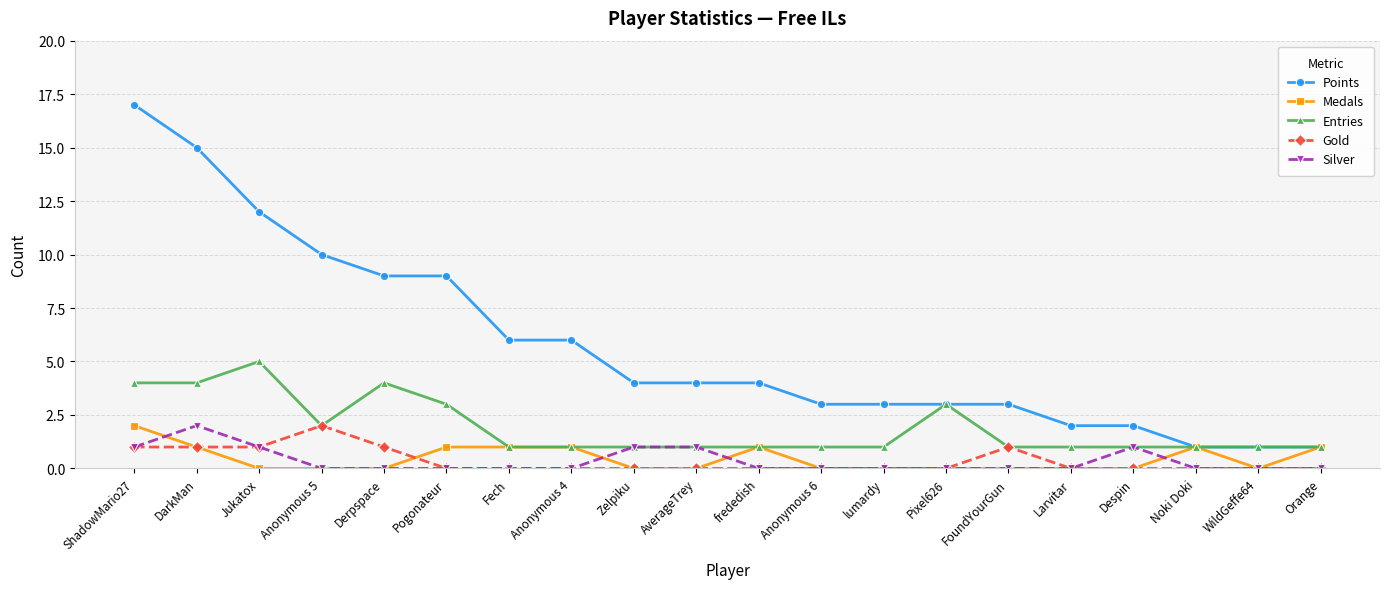

Is the value of Medals at Anonymous 4 greater than the value of Points at Zelpiku?

No